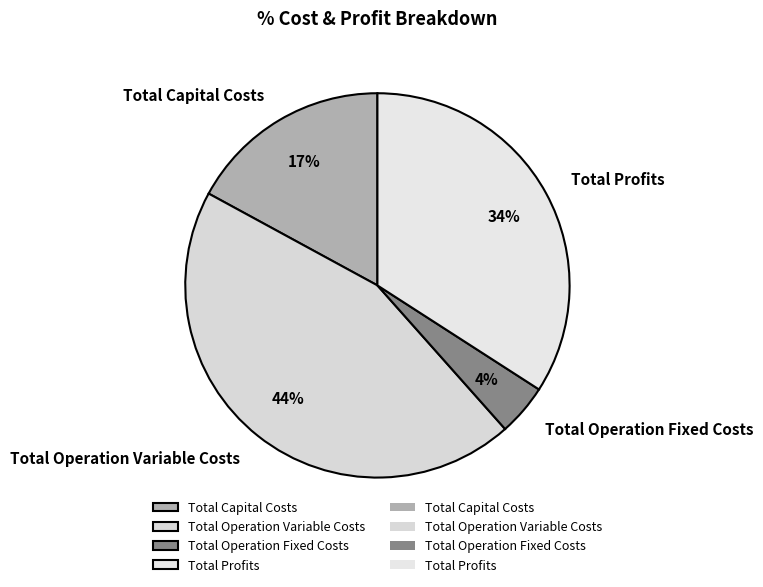

Is there a majority slice in this chart?

No